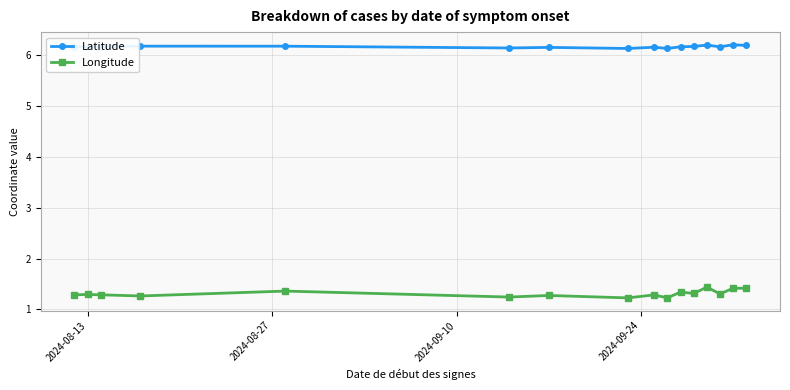

What is the value of the Latitude point at the 9th from the left?

6.2